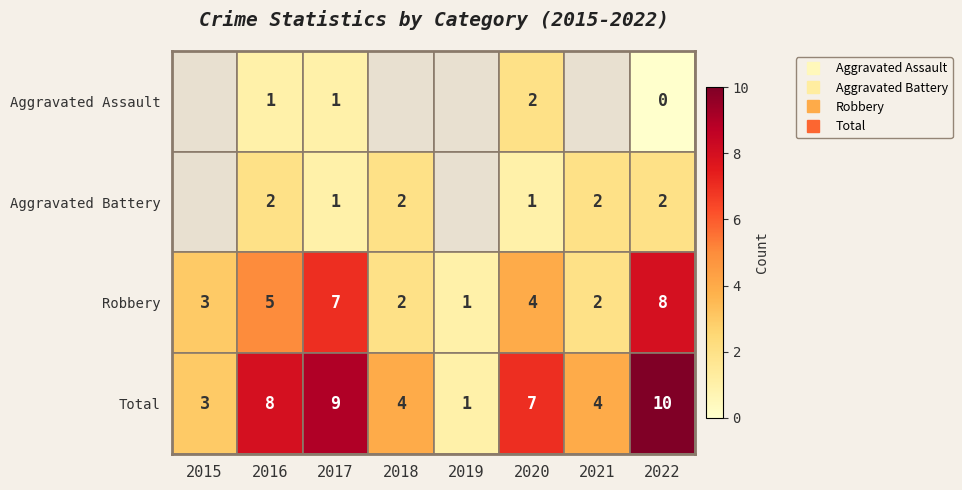

Count the number of categories in the chart.

8